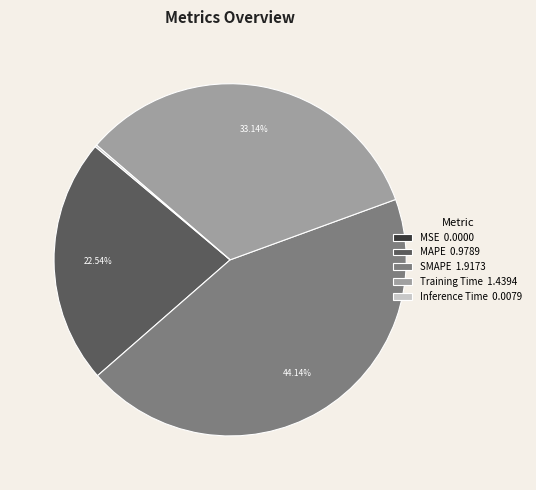

Does MAPE 0.9789 account for over 50% of the chart?

No